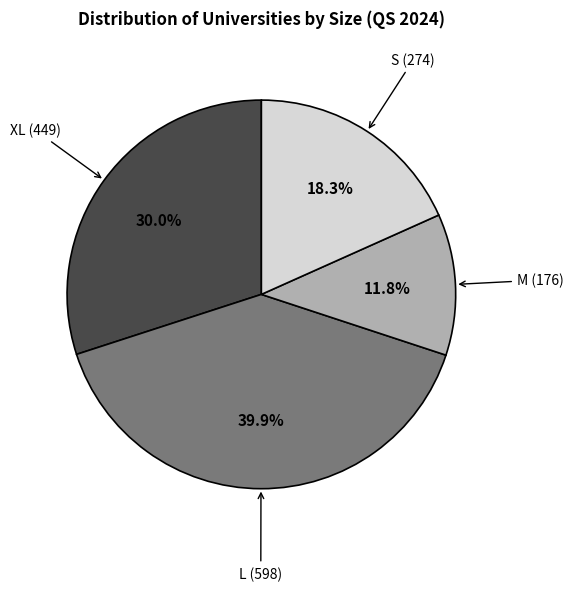

What is the largest slice in the pie chart?

L